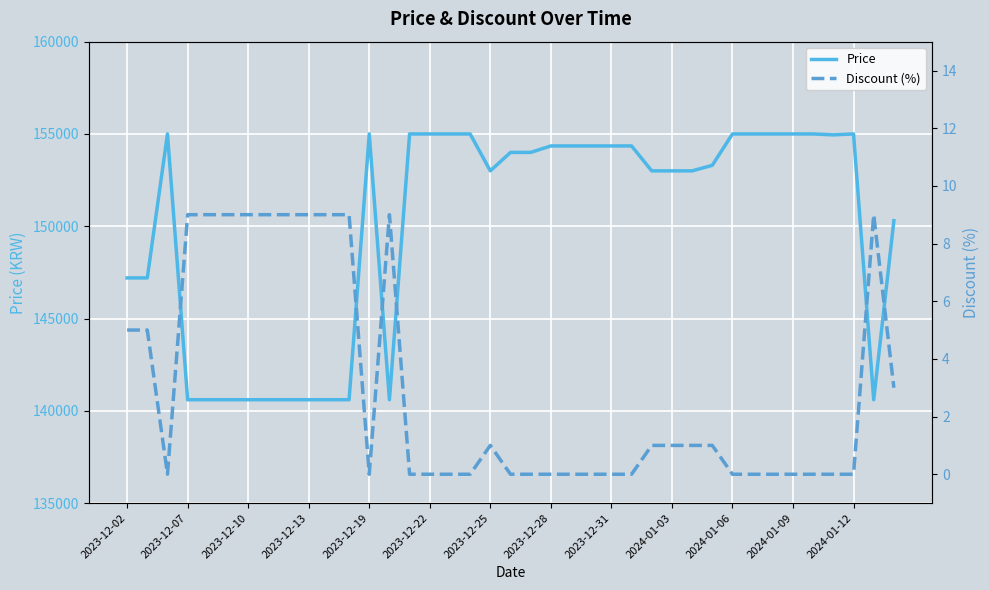

What is the highest value of the Price series?

155000